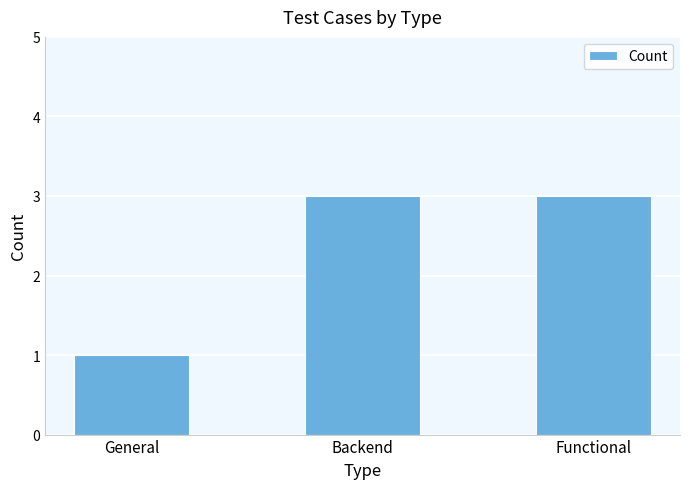

Which category has the lowest value across all series?

General